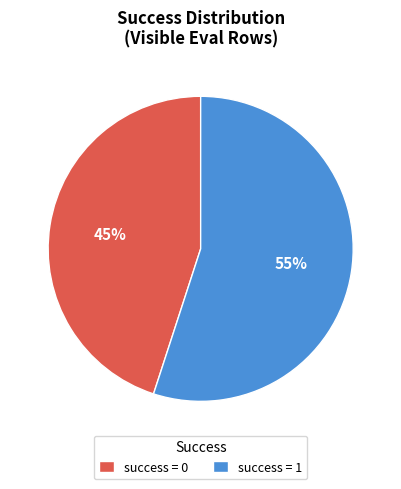

Combined, do success = 0 and success = 1 account for over 50%?

Yes